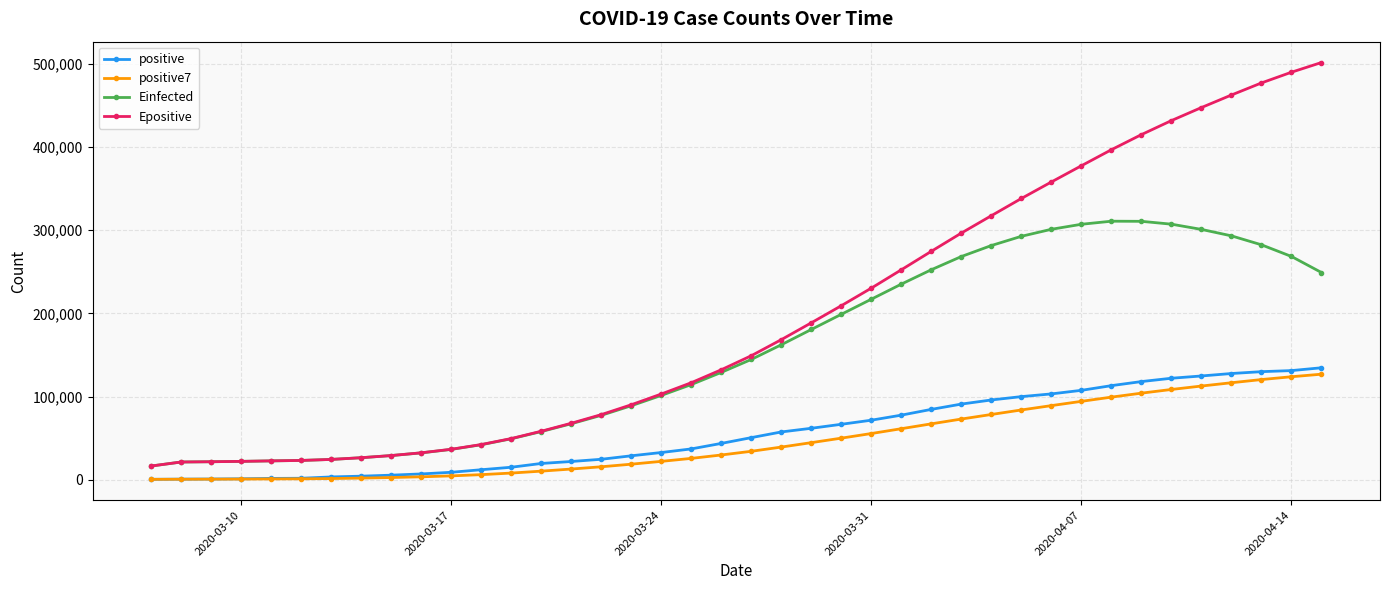

Which series has the largest total across all categories?

Epositive